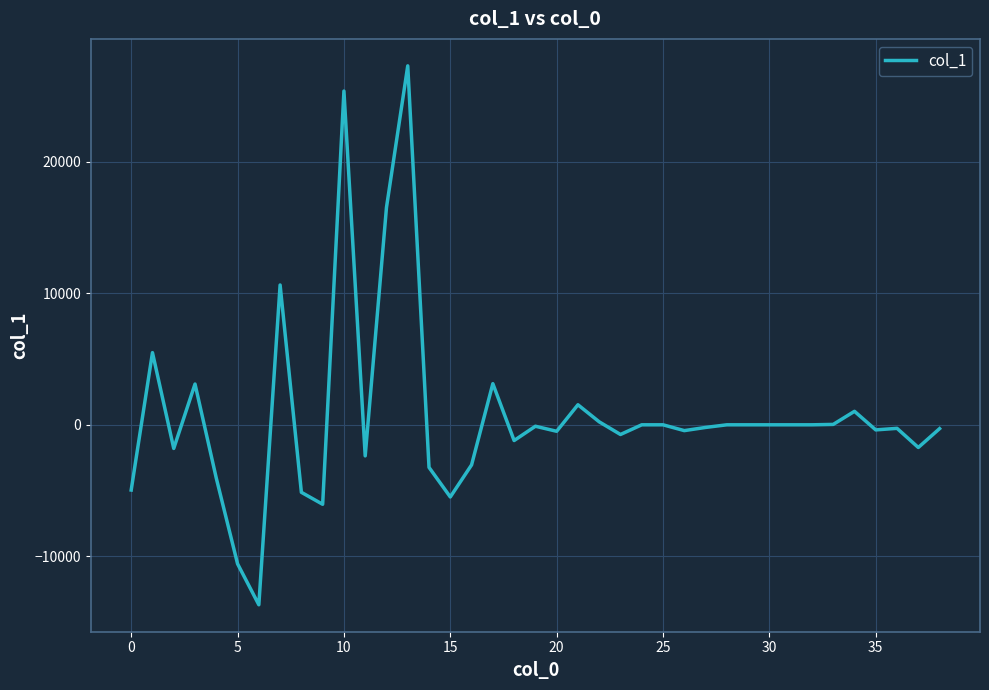

What is the greatest value displayed?

27269.4